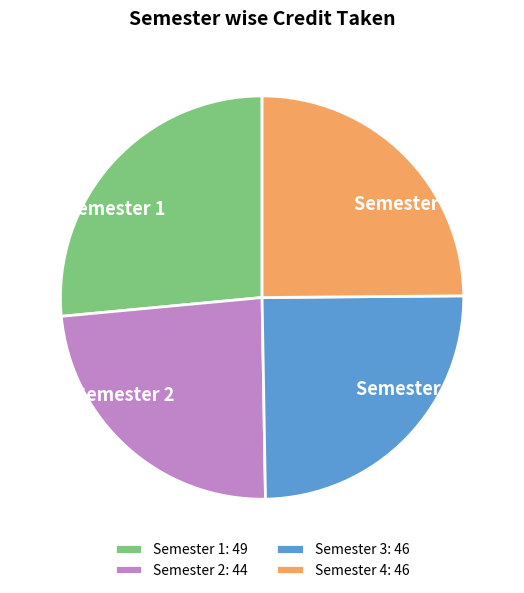

Does Semester 2 represent more than half of the total?

No